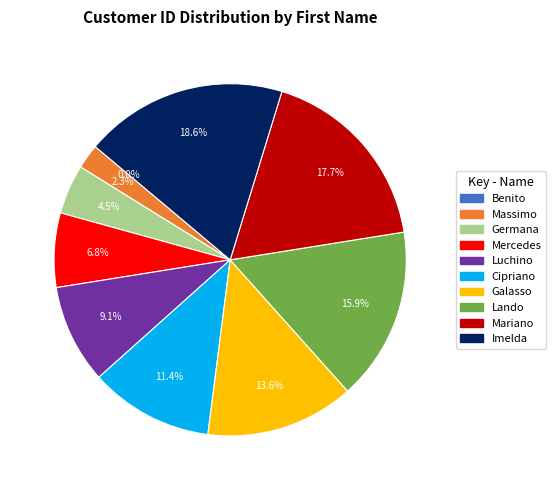

Does any single category account for the majority?

No